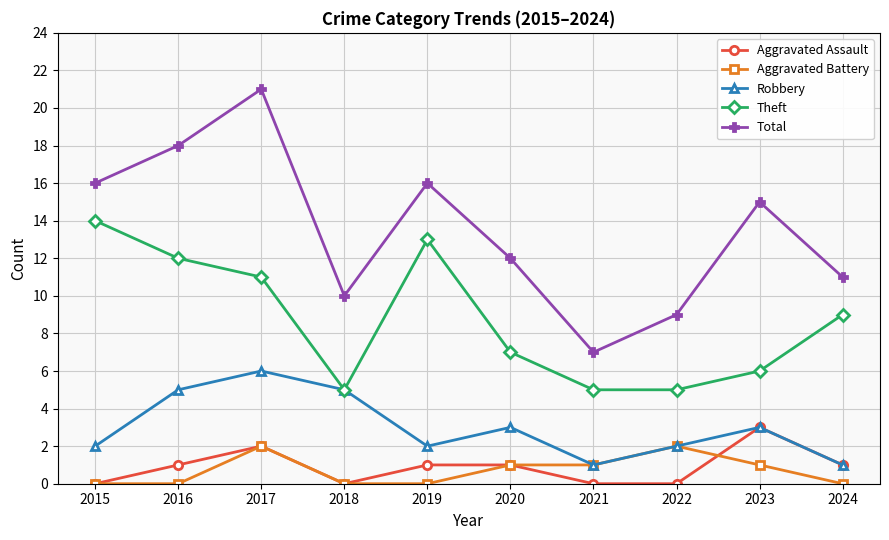

What is the difference between the highest and lowest values at 2020?

11